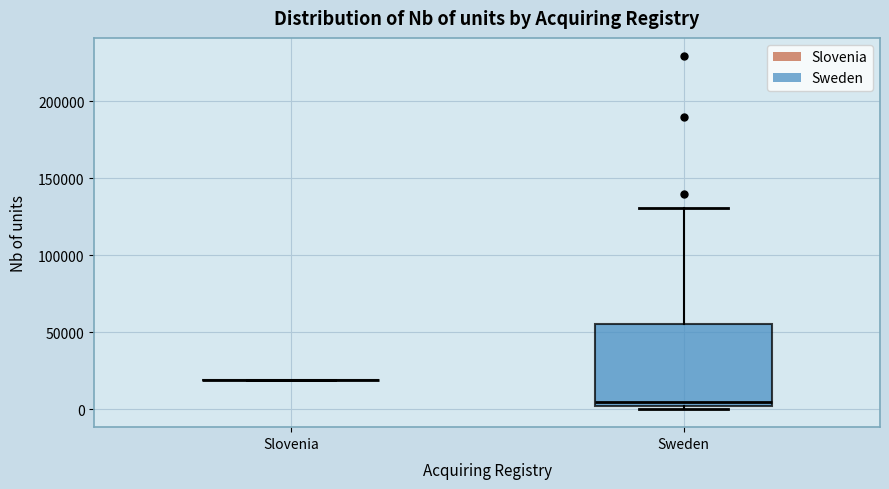

Reading left to right, read every box against the y-axis: the position of its median line, the range the box covers, and the ends of its whiskers. The values are not printed on the chart, so give them approximately, as read against the axis.

Slovenia: box collapsed to a line at 20000, whiskers 20000 to 20000
Sweden: median 5000, box 0 to 55000, whiskers 0 (just below the box's lower edge) to 130000